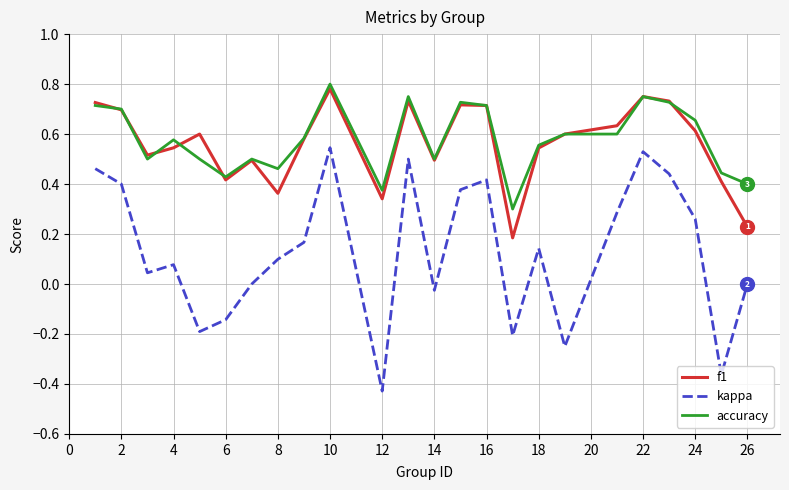

True or false: kappa and accuracy cross at least once.

False